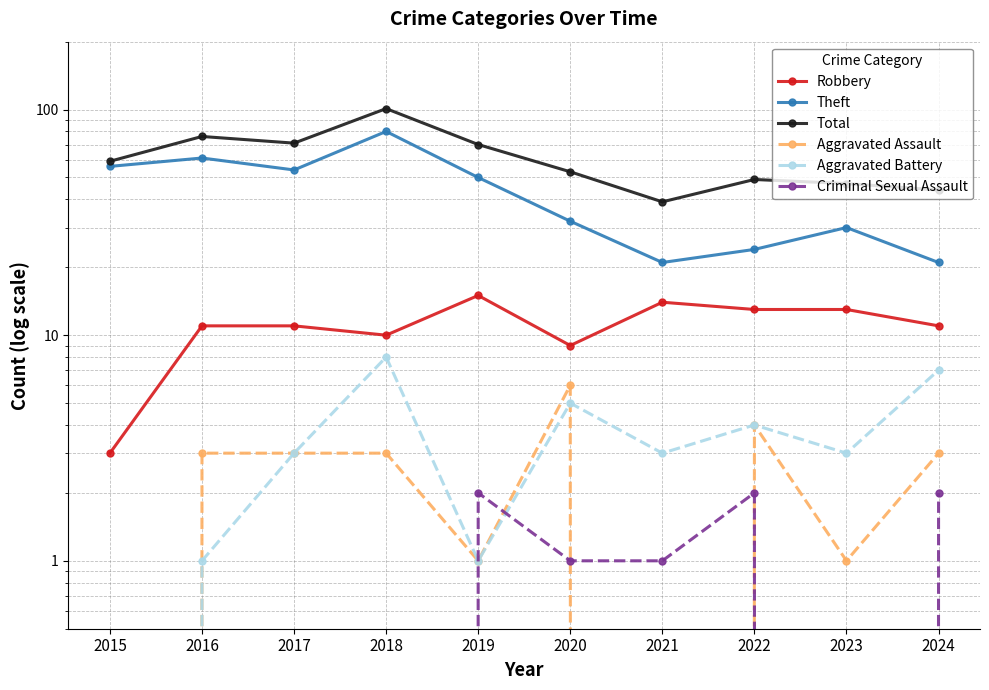

At how many categories does at least one series exceed 60?

4